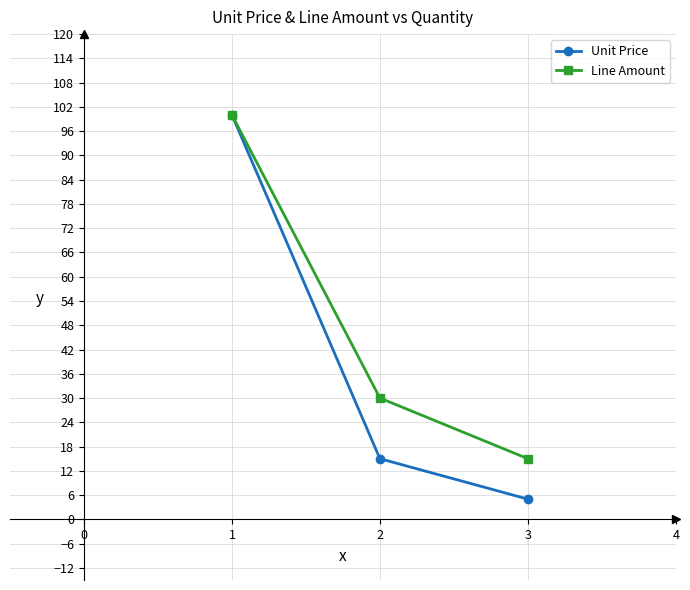

How many data points in Line Amount are less than 30?

1